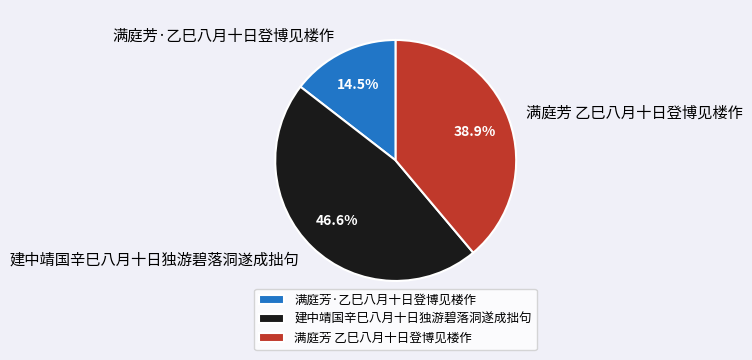

Which has a higher value, 满庭芳 乙巳八月十日登博见楼作 or 建中靖国辛巳八月十日独游碧落洞遂成拙句?

建中靖国辛巳八月十日独游碧落洞遂成拙句